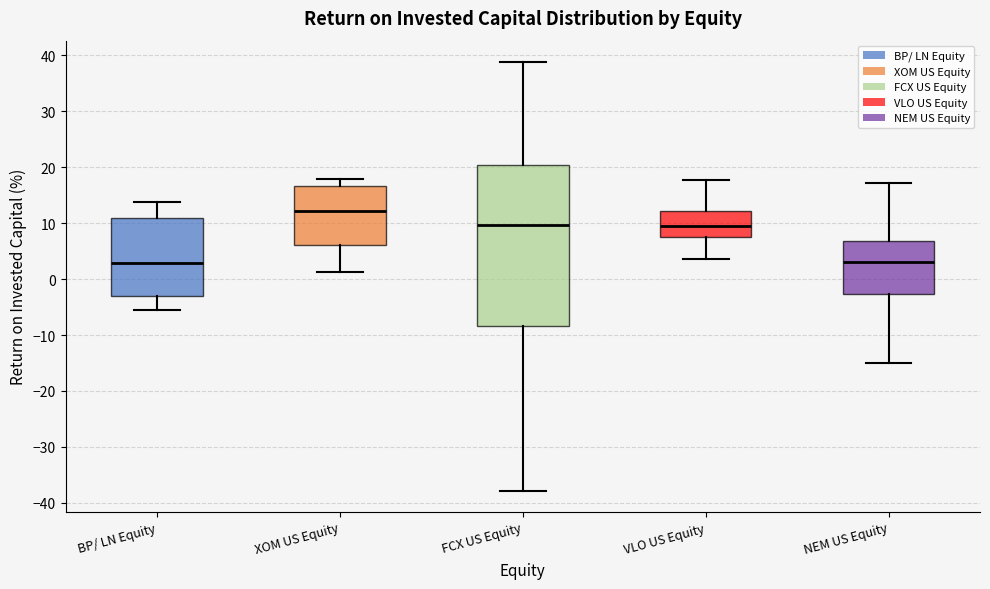

Reading left to right, transcribe this box plot: for each box, give where its median line is, the range the box spans, and where its two whiskers end, as read against the y-axis. The values are not printed on the chart, so give them approximately, as read against the axis.

BP/ LN Equity: median 3, box -3 to 11, whiskers -6 to 14
XOM US Equity: median 12, box 6 to 17, whiskers 1 to 18
FCX US Equity: median 10, box -8 to 20, whiskers -38 to 39
VLO US Equity: median 10, box 7 to 12, whiskers 4 to 18
NEM US Equity: median 3, box -3 to 7, whiskers -15 to 17